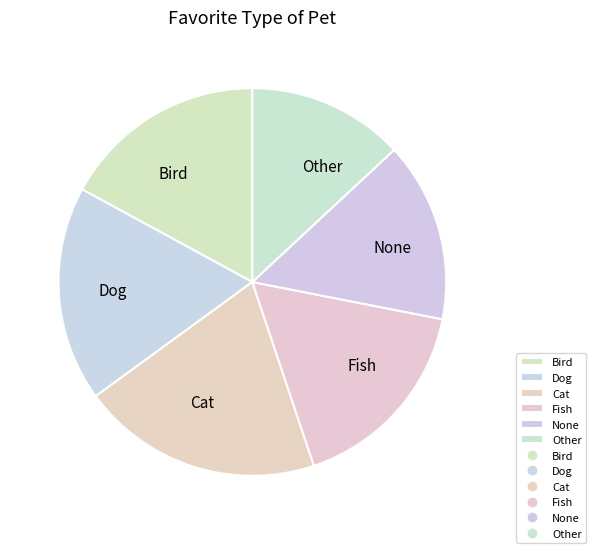

Do Bird and None together represent more than half of the pie?

No